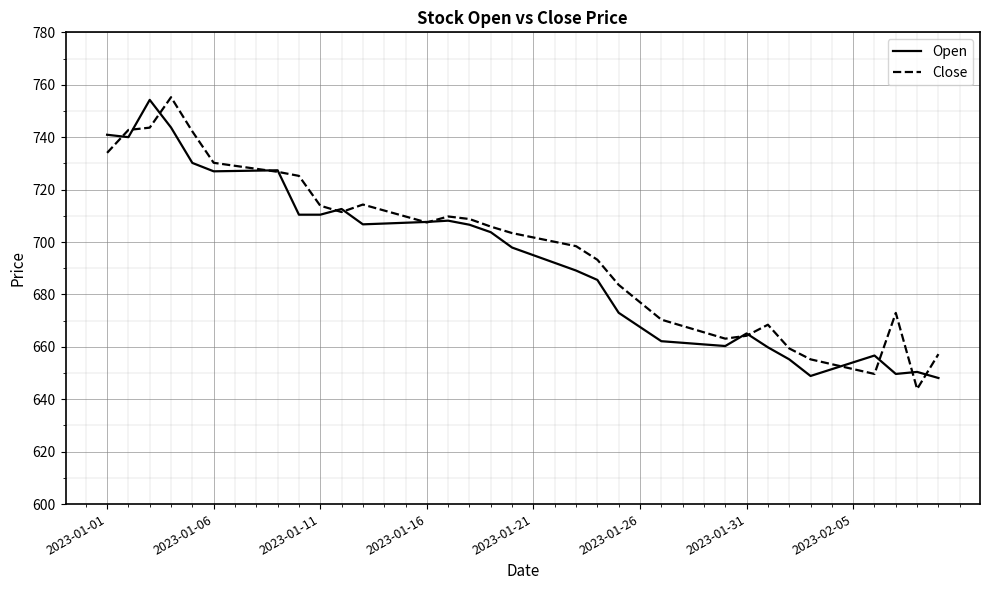

What is the lowest value of the Open series?

648.1